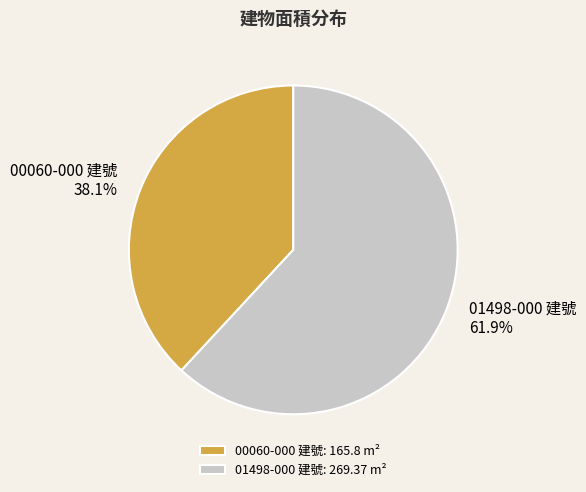

What percentage do 01498-000 建號 and 00060-000 建號 together represent?

100.0%